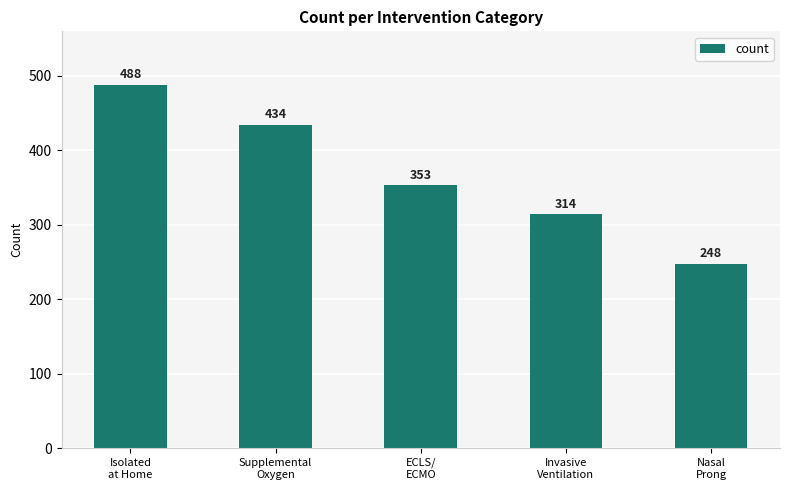

What is the maximum value shown in the chart?

488